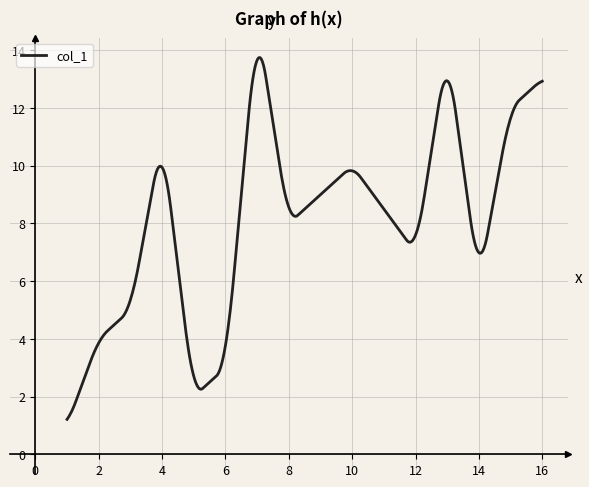

What is the maximum value shown in the chart?

13.7